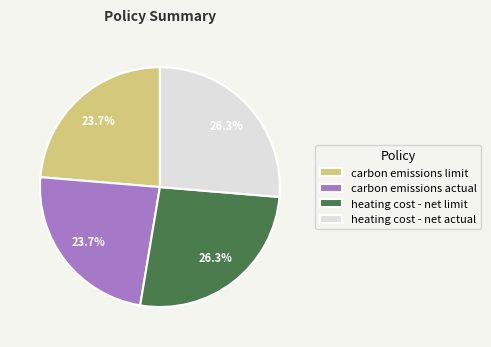

To the nearest percent, what is the difference between the largest and smallest slice percentages?

3%